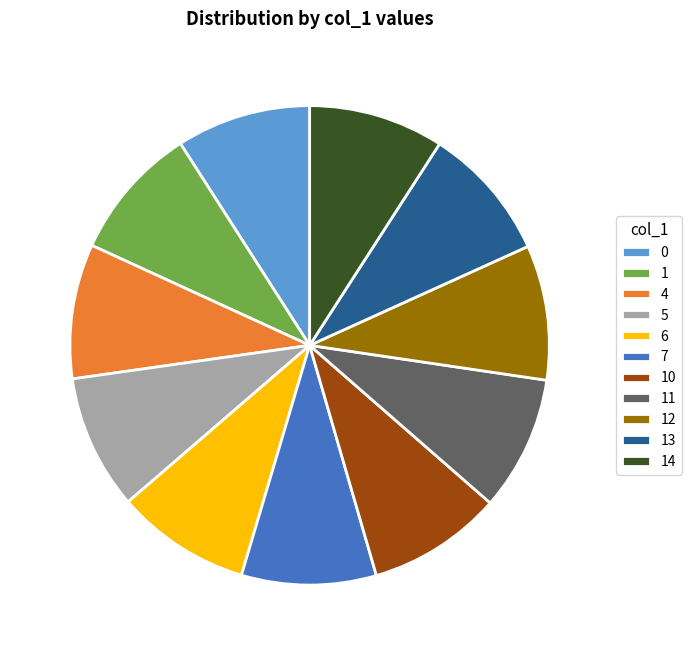

Does any single category account for the majority?

No